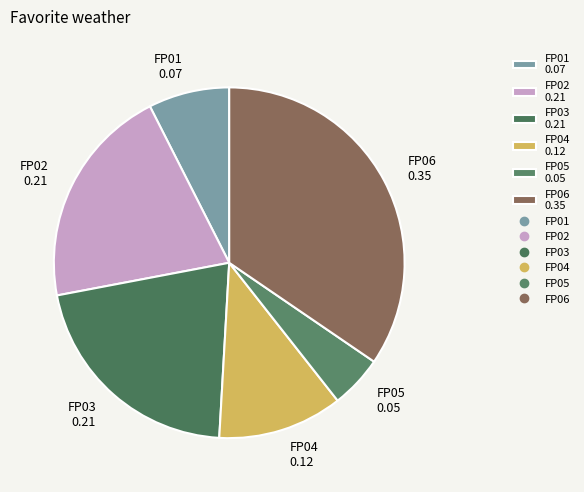

Is there any slice that represents more than half of the pie?

No